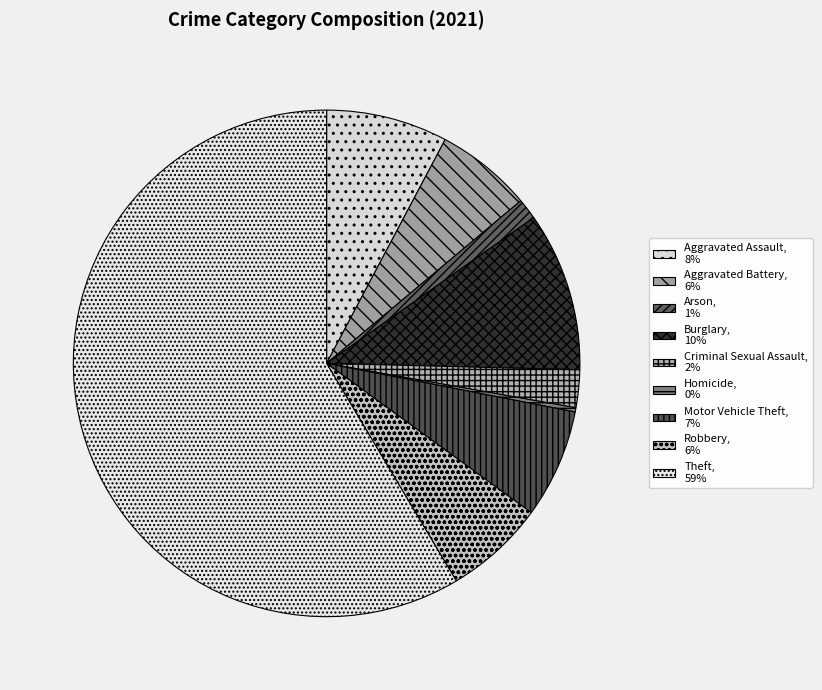

What percentage is NOT represented by Criminal Sexual Assault?

97.6%